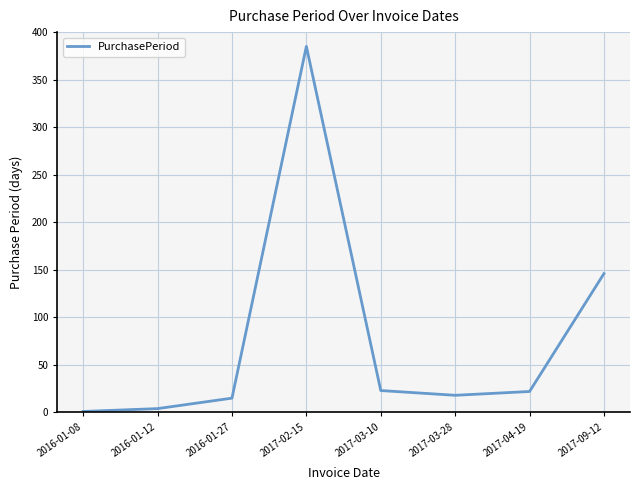

What is the greatest value displayed?

385